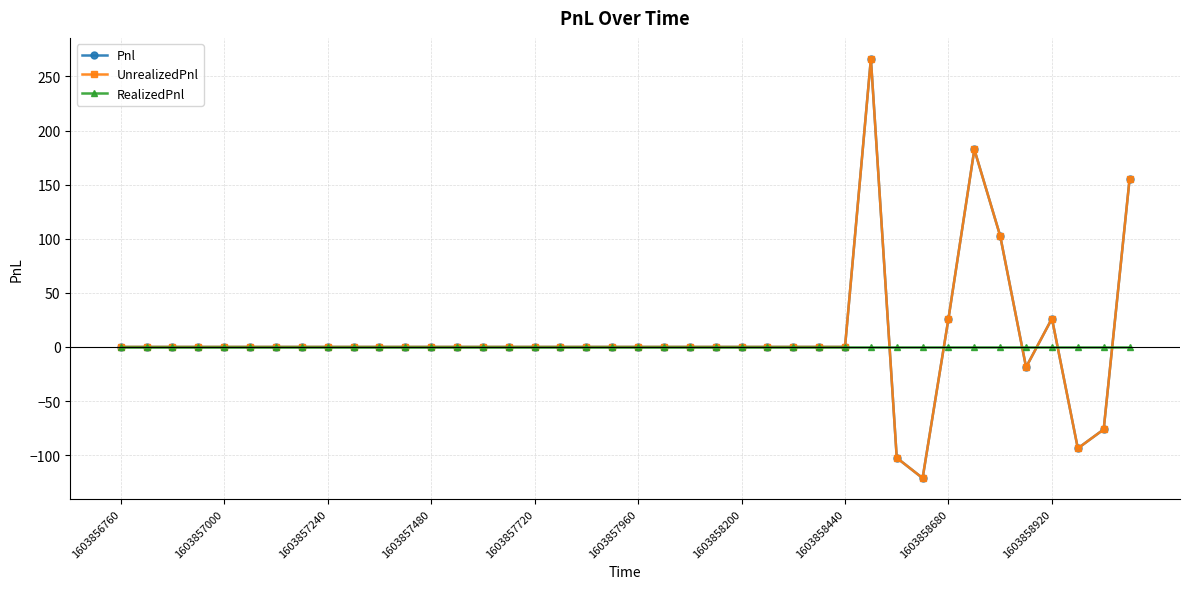

After their last crossing, which series has the higher values: RealizedPnl or Pnl?

Pnl